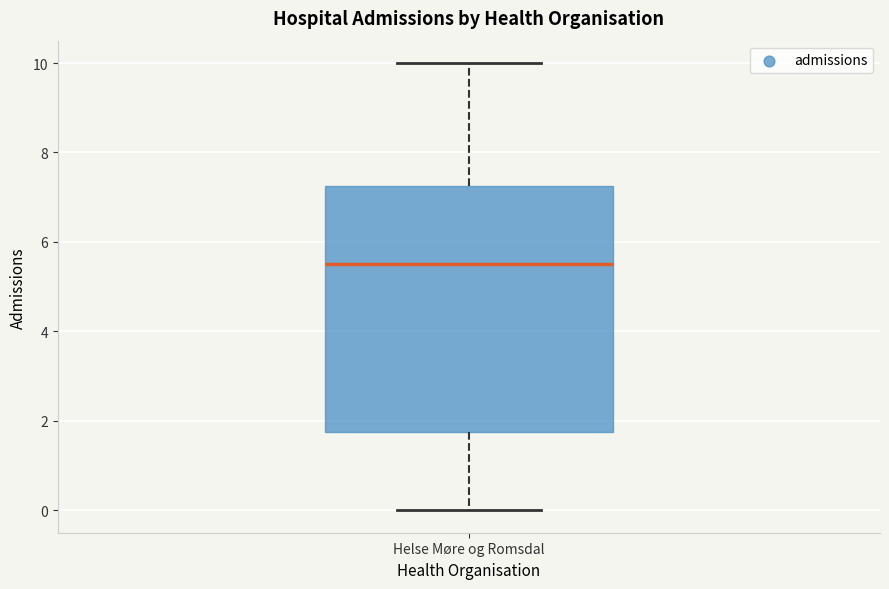

Transcribe this box plot: give where the median line is, the range the box spans, and where the two whiskers end, as read against the y-axis. The values are not printed on the chart, so give them approximately, as read against the axis.

median 5.6, box 1.8 to 7.2, whiskers 0.0 to 10.0